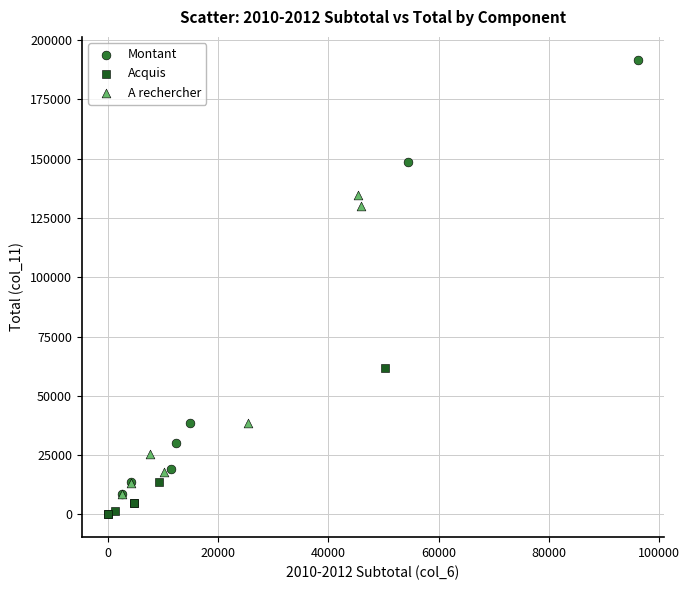

Which series has the largest Y range (max minus min)?

Montant